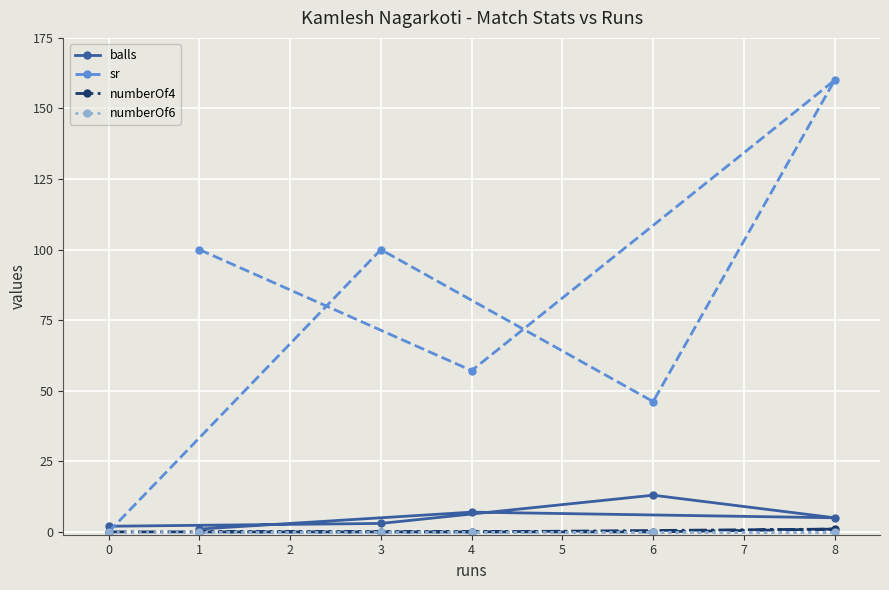

Which category has the highest value across all series?

8